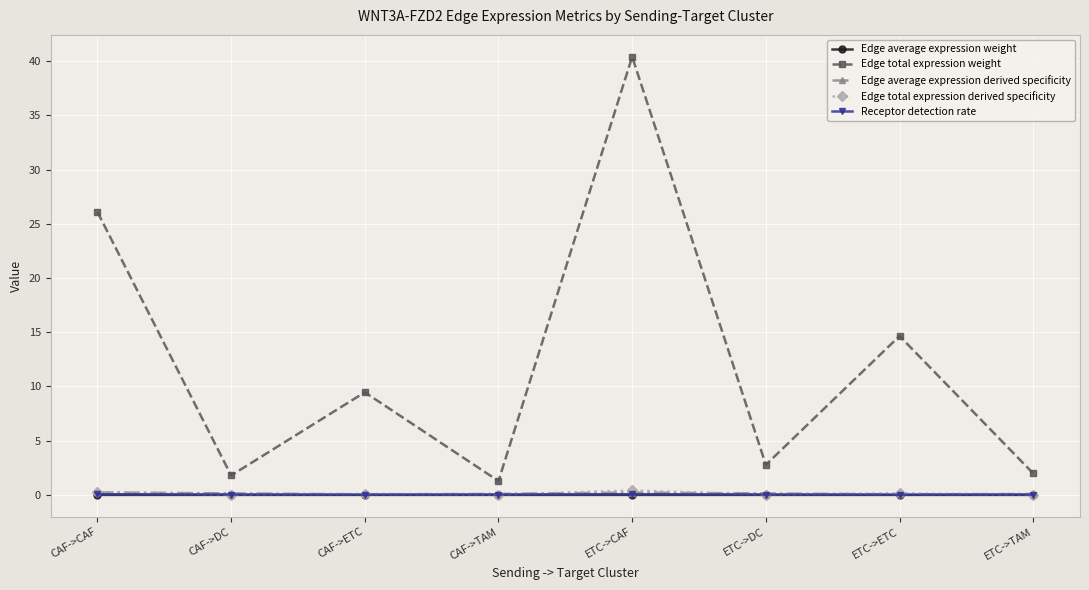

What is the label of the 5th point from the left?

ETC->CAF